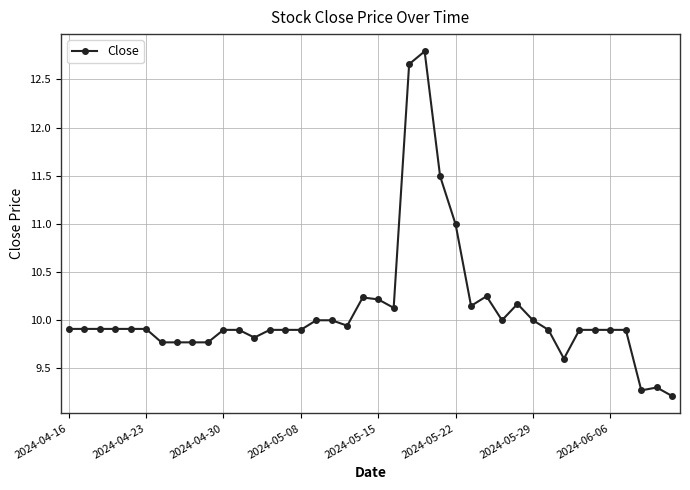

What is the value of the 39th point from the left?

9.3